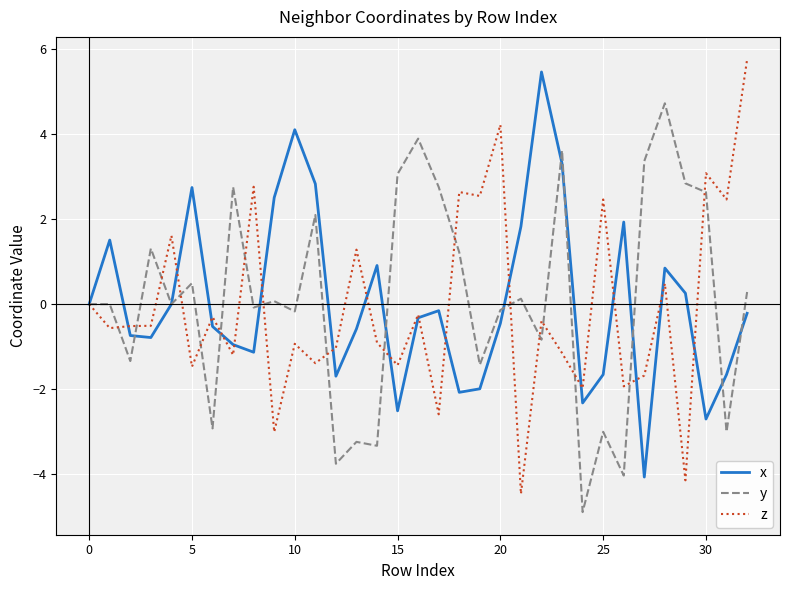

What is the smallest value displayed?

-4.9